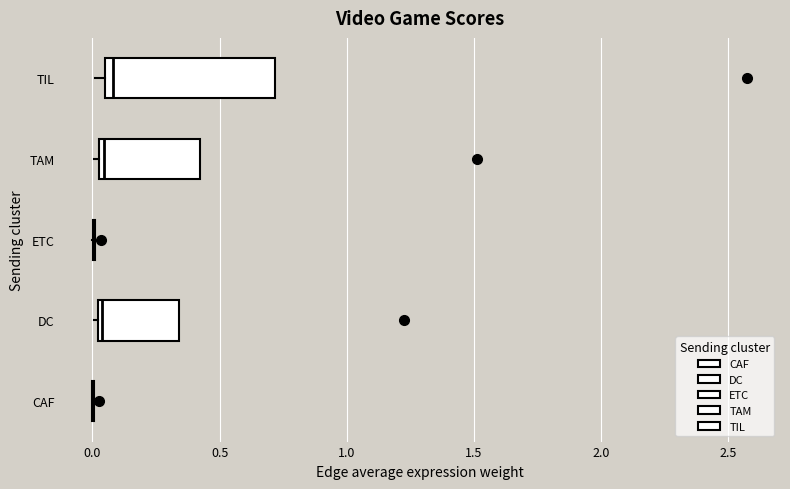

Where does the median line of the box for DC sit on the x-axis? The values are not printed on the chart, so give them approximately, as read against the axis.

0.05